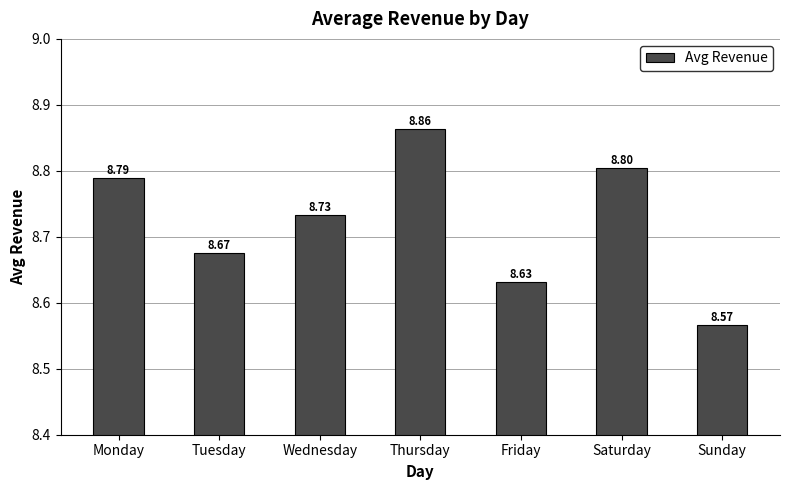

Which category has the lowest value across all series?

Sunday